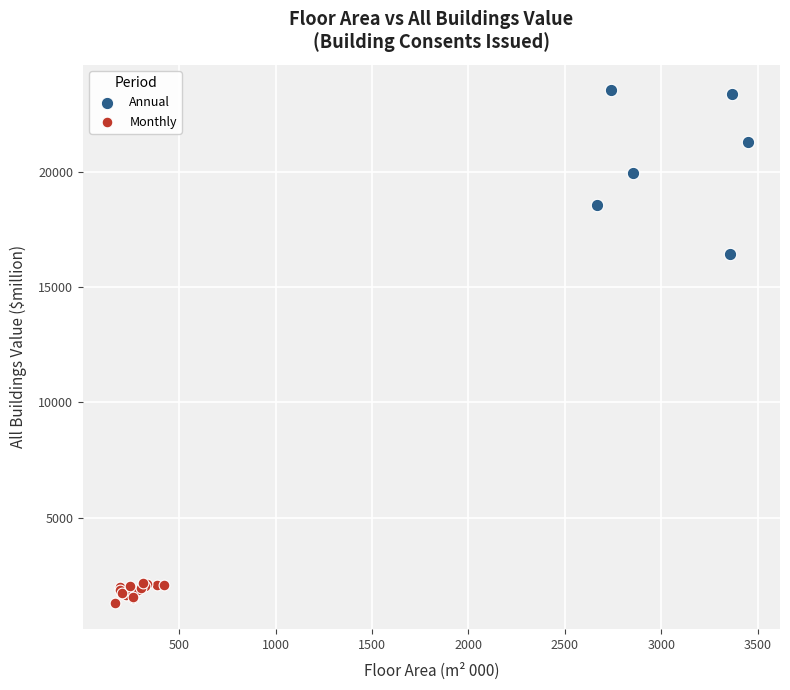

What are all the series names shown in the legend?

Annual, Monthly